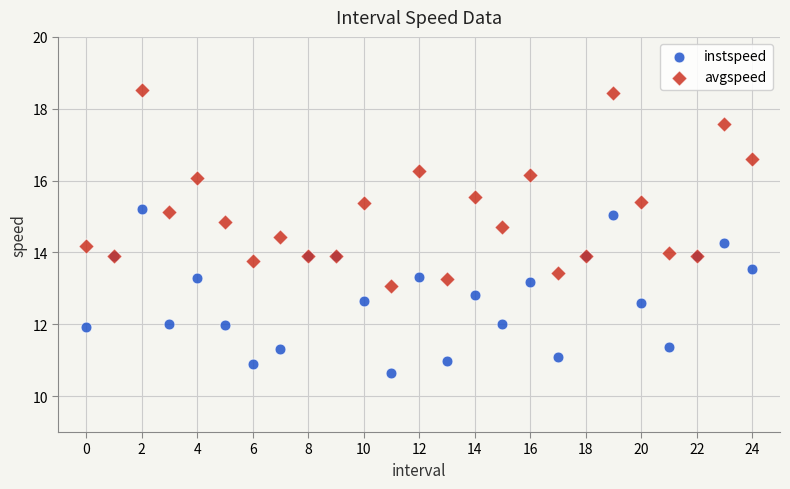

Which series has the largest Y range (max minus min)?

avgspeed